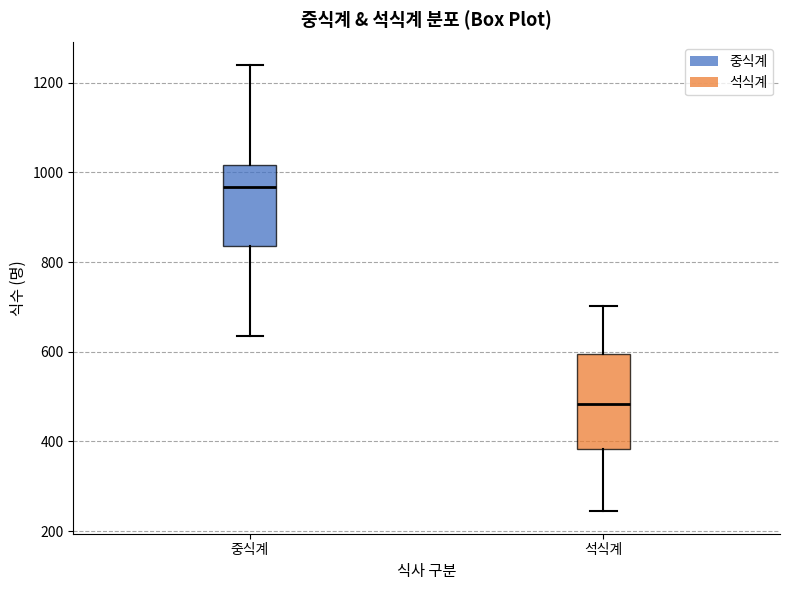

Where is the lower edge of the box for 중식계 on the y-axis? The values are not printed on the chart, so give them approximately, as read against the axis.

840